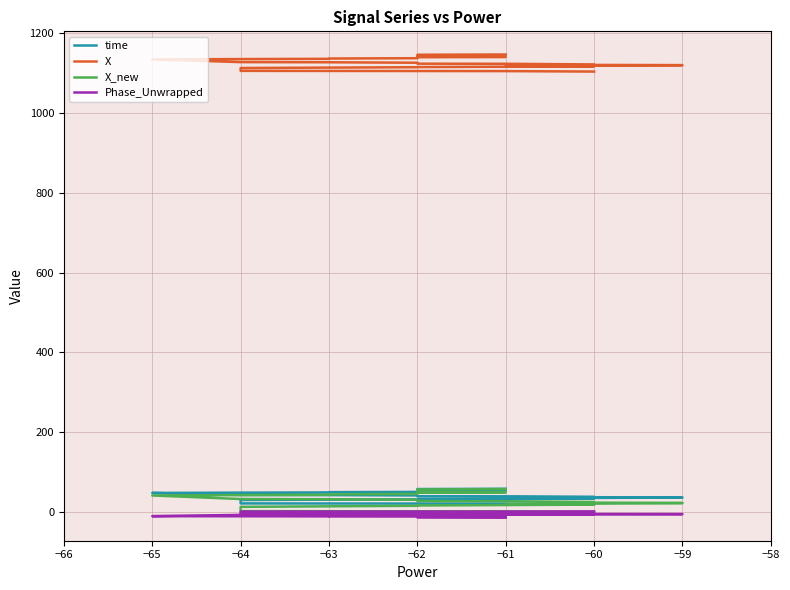

Does the chart have visible grid lines?

Yes